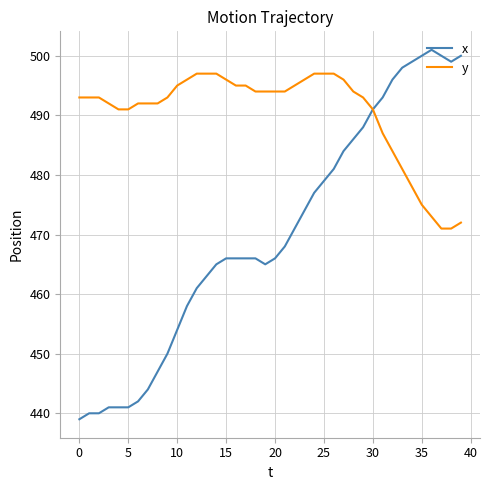

Rank the series by their average value, from highest to lowest.

y, x